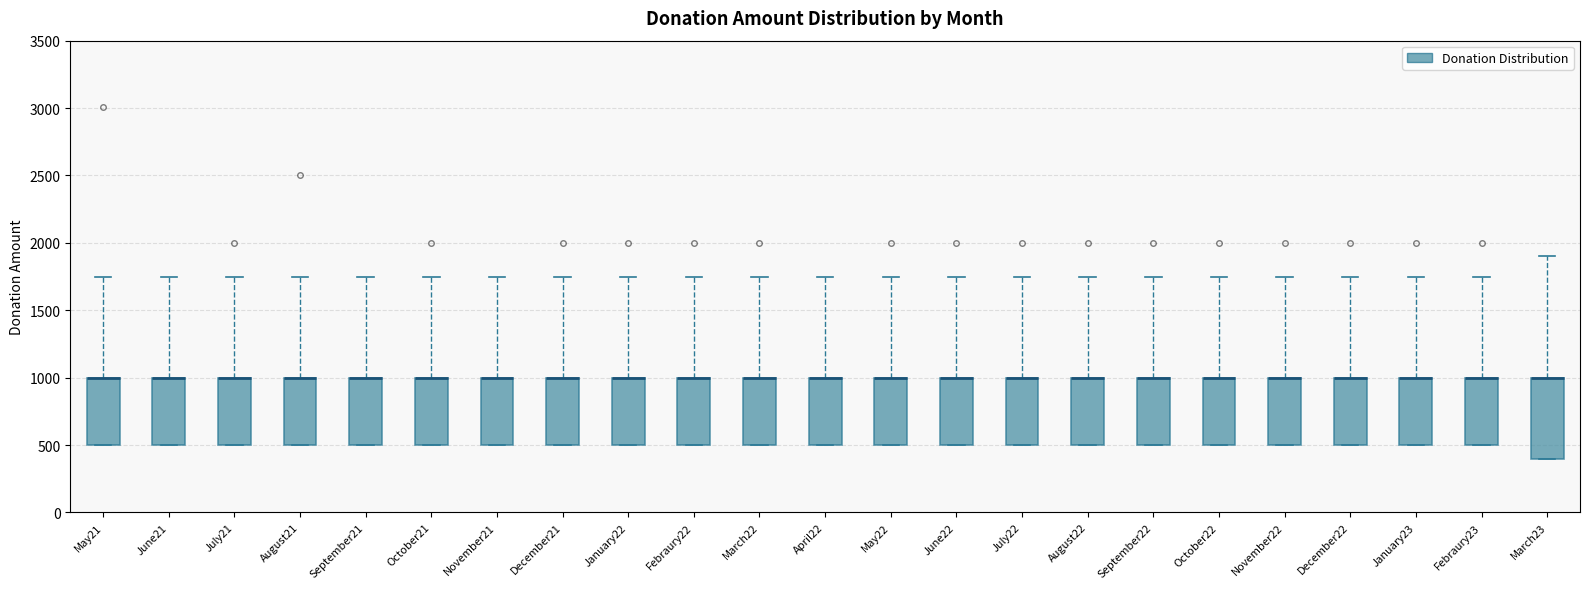

Where is the lower edge of the box for September21 on the y-axis? The values are not printed on the chart, so give them approximately, as read against the axis.

500